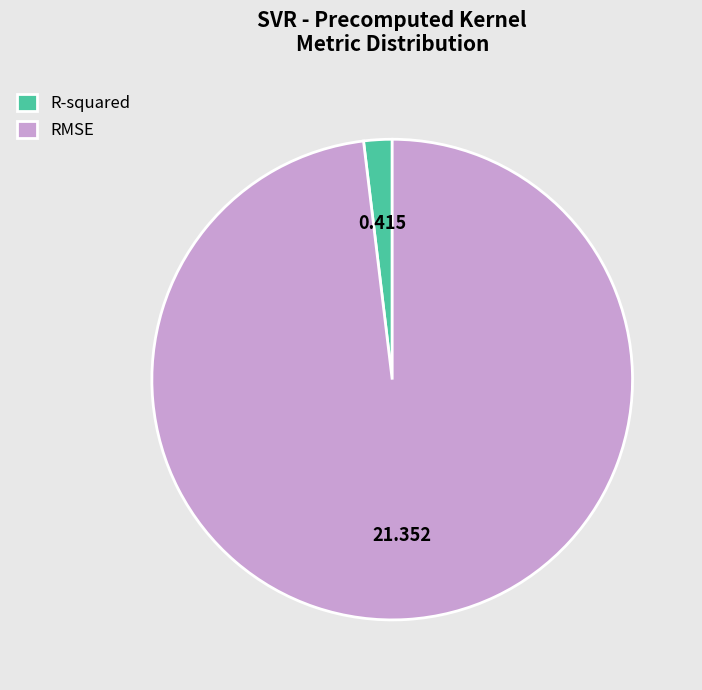

Which has a higher value, R-squared or RMSE?

RMSE